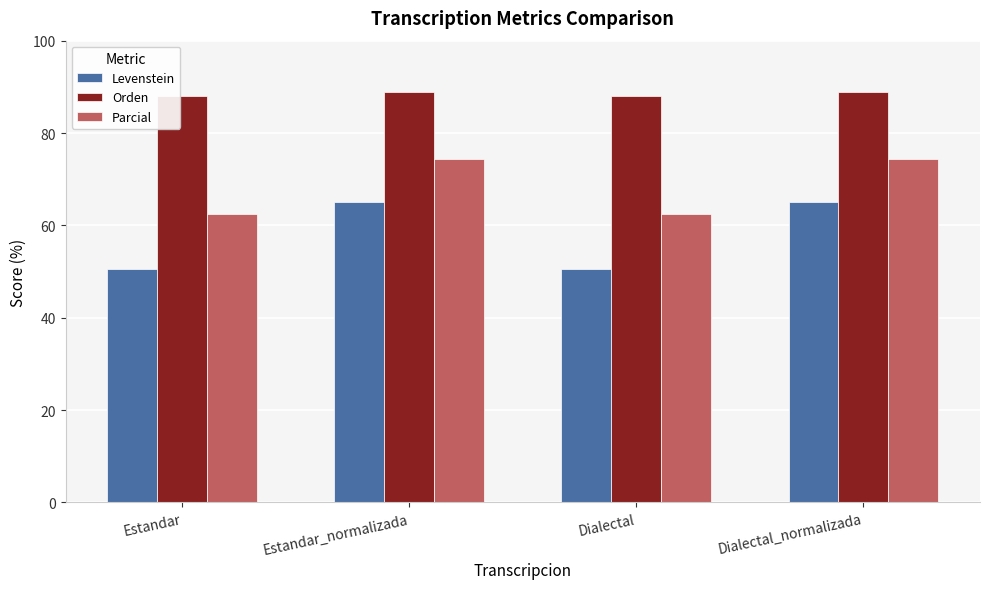

How many bars are there in each group?

3